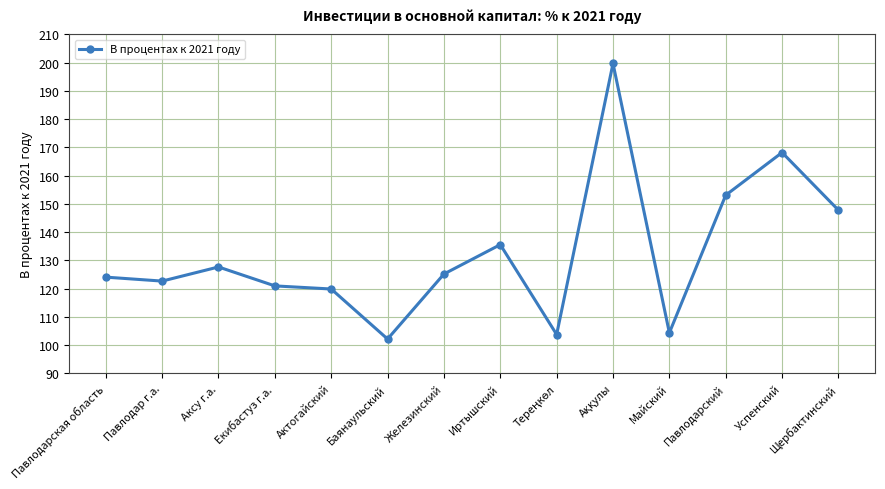

What is the minimum value shown in the chart?

102.2